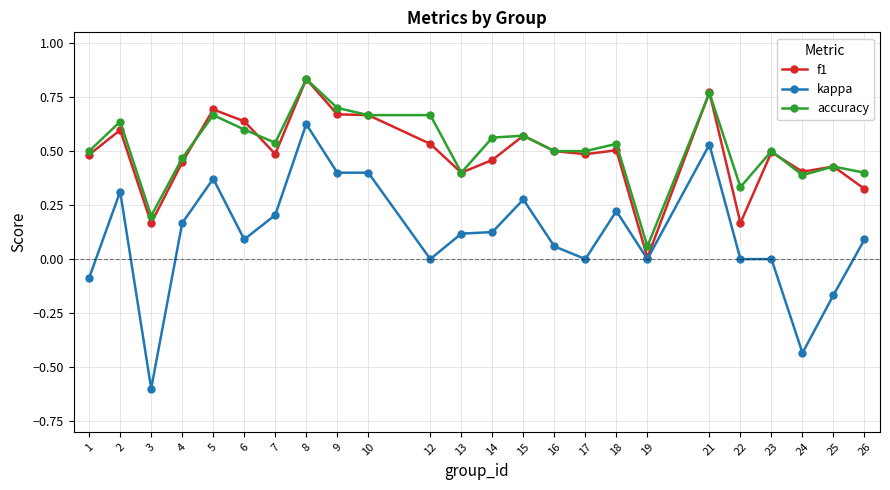

True or false: accuracy has more than 1 interior local peaks.

True